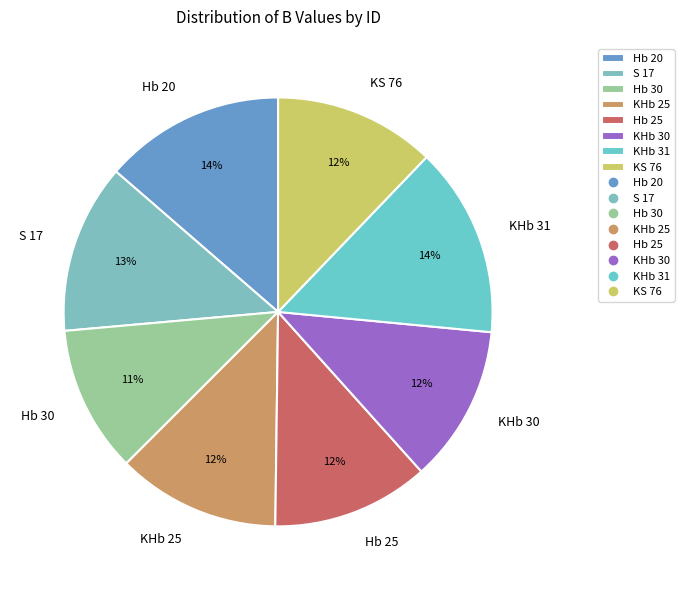

Which category has the smallest portion of the pie?

Hb 30